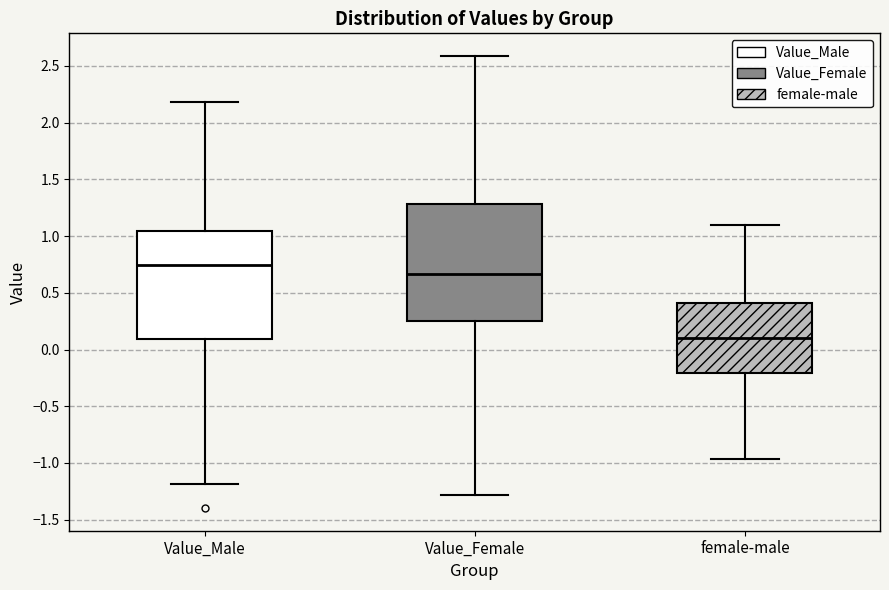

Reading left to right, transcribe this box plot: for each box, give where its median line is, the range the box spans, and where its two whiskers end, as read against the y-axis. The values are not printed on the chart, so give them approximately, as read against the axis.

Value_Male: median 0.75, box 0.10 to 1.05, whiskers -1.20 to 2.20
Value_Female: median 0.65, box 0.25 to 1.30, whiskers -1.30 to 2.60
female-male: median 0.10, box -0.20 to 0.40, whiskers -0.95 to 1.10